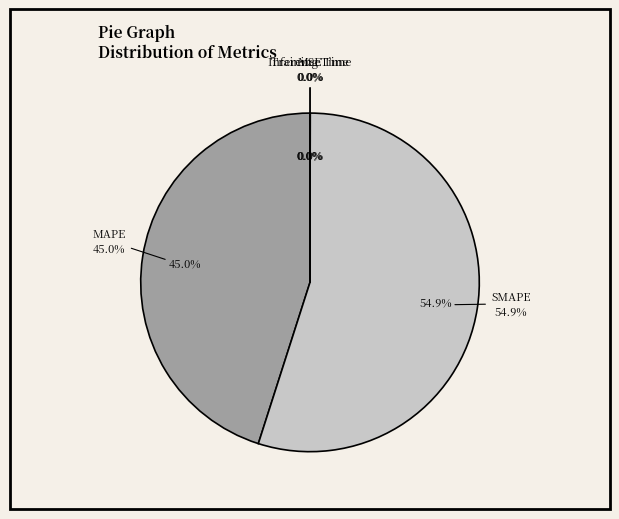

How many slices are in this pie chart?

5